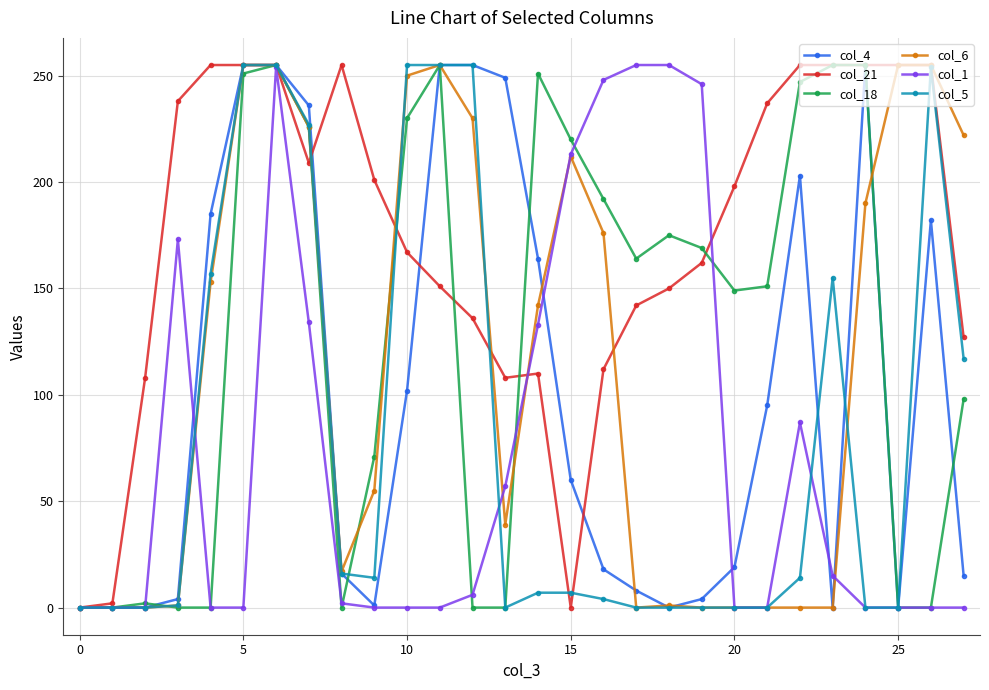

What is the maximum value shown in the chart?

255